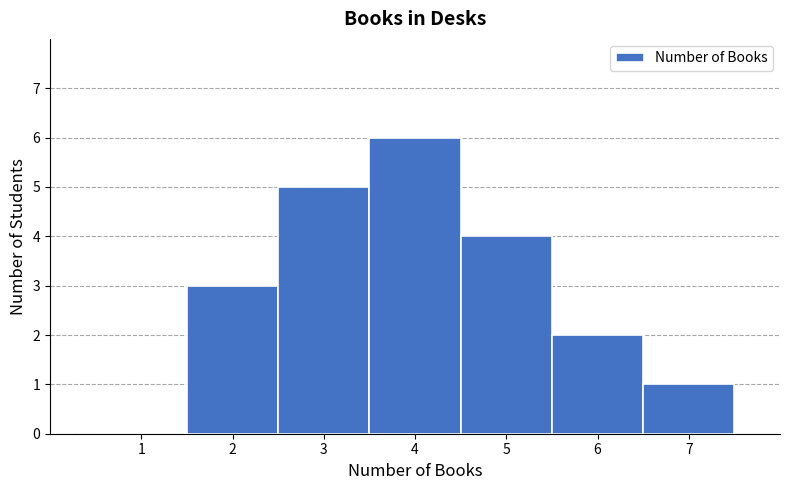

What is the height of the bar covering 1.5 to 2.5 on the x-axis? The values are not printed on the chart, so give them approximately, as read against the axis.

3